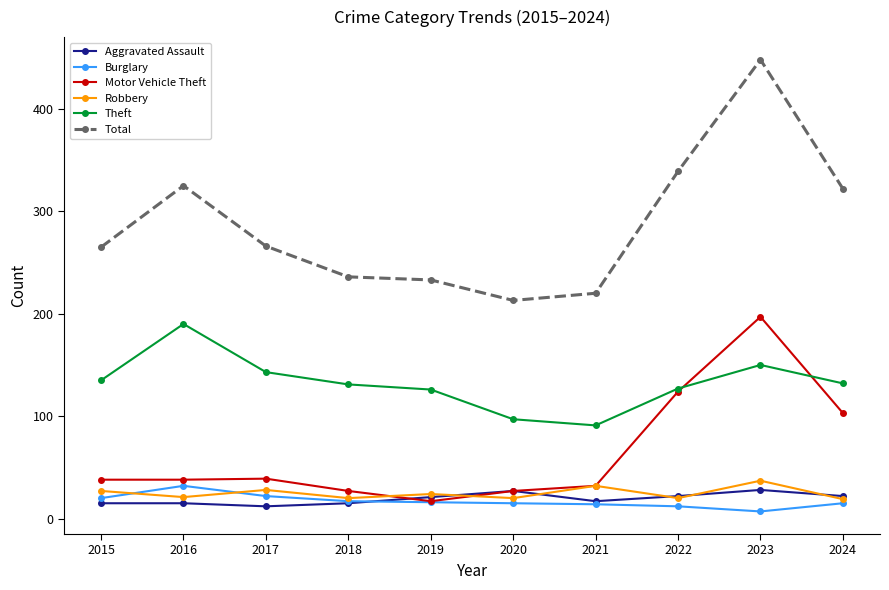

True or false: Theft and Robbery intersect in this chart.

False